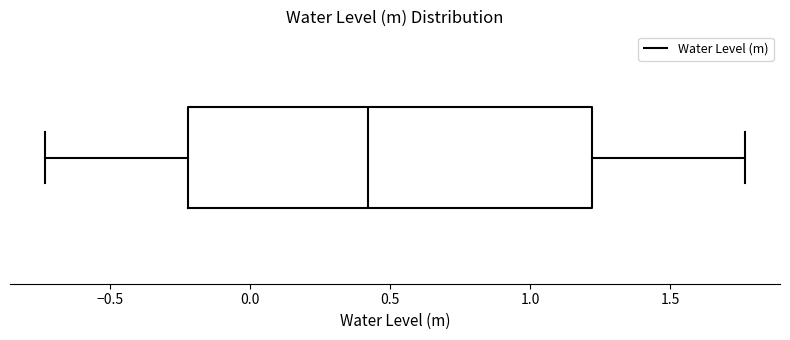

Read this box plot against the x-axis: the position of the median line, the range covered by the box, and the ends of both whiskers. The values are not printed on the chart, so give them approximately, as read against the axis.

median 0.40, box -0.20 to 1.20, whiskers -0.75 to 1.75